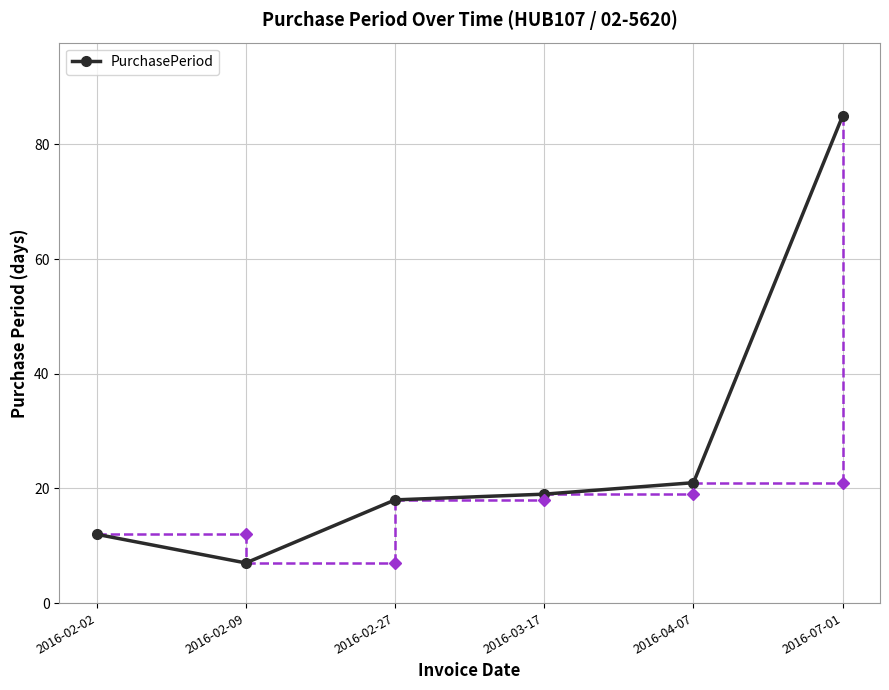

What is the ratio of the value at 2016-02-09 to the value at 2016-07-01?

0.1